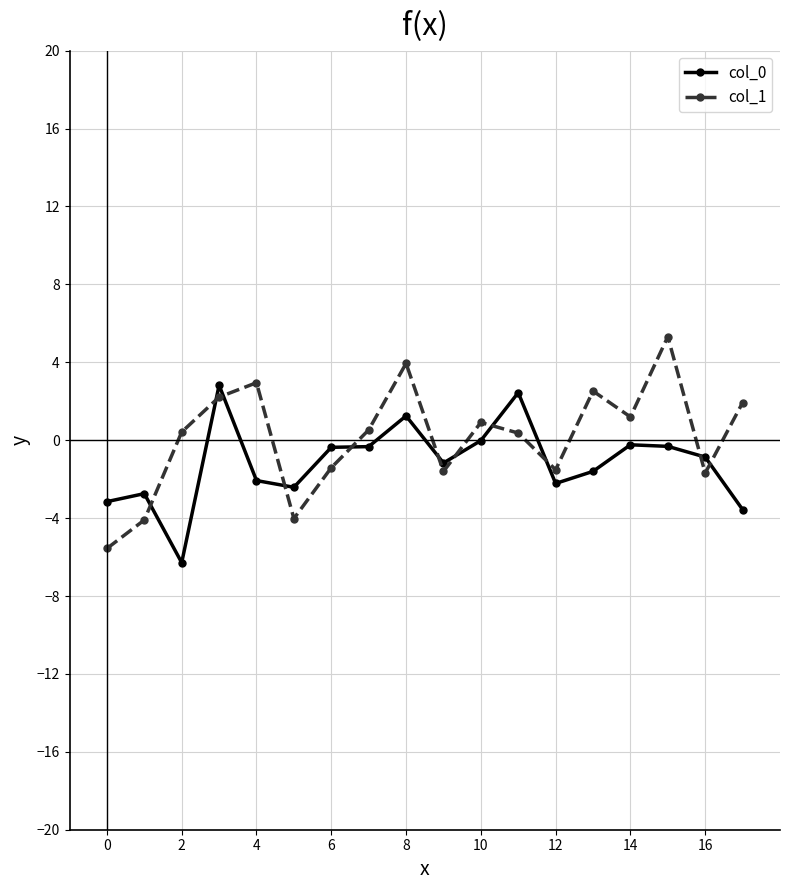

What is the smallest value displayed?

-6.3